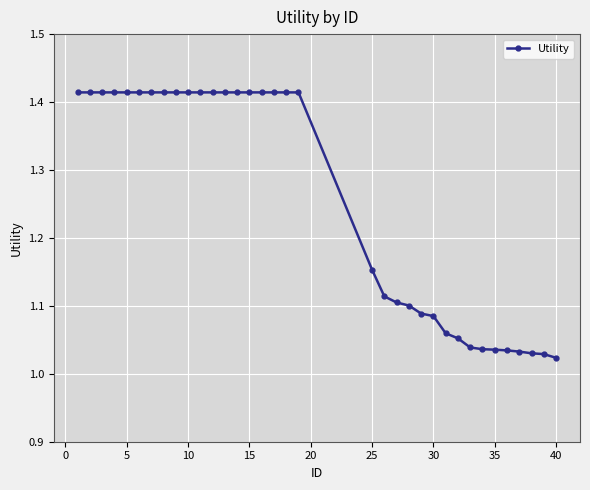

How many lines are shown in the chart?

1